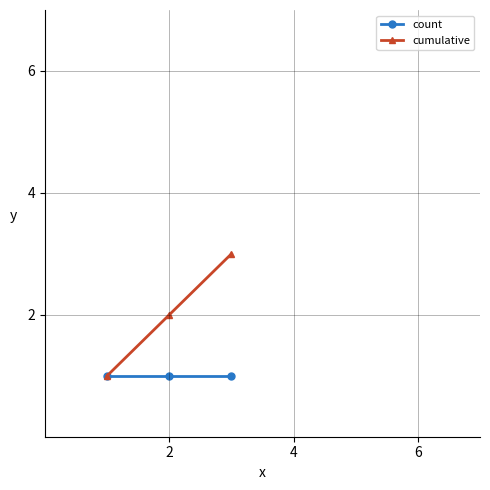

Does the chart have visible grid lines?

Yes